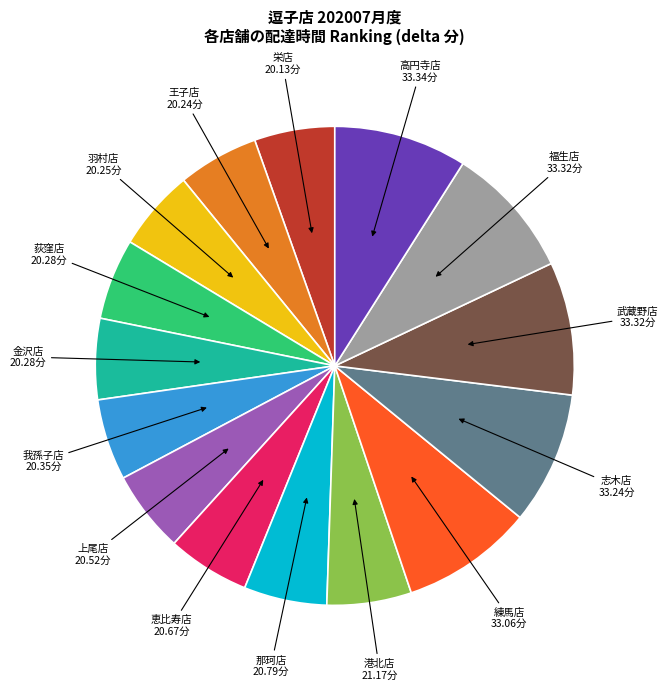

Is there a majority slice in this chart?

No